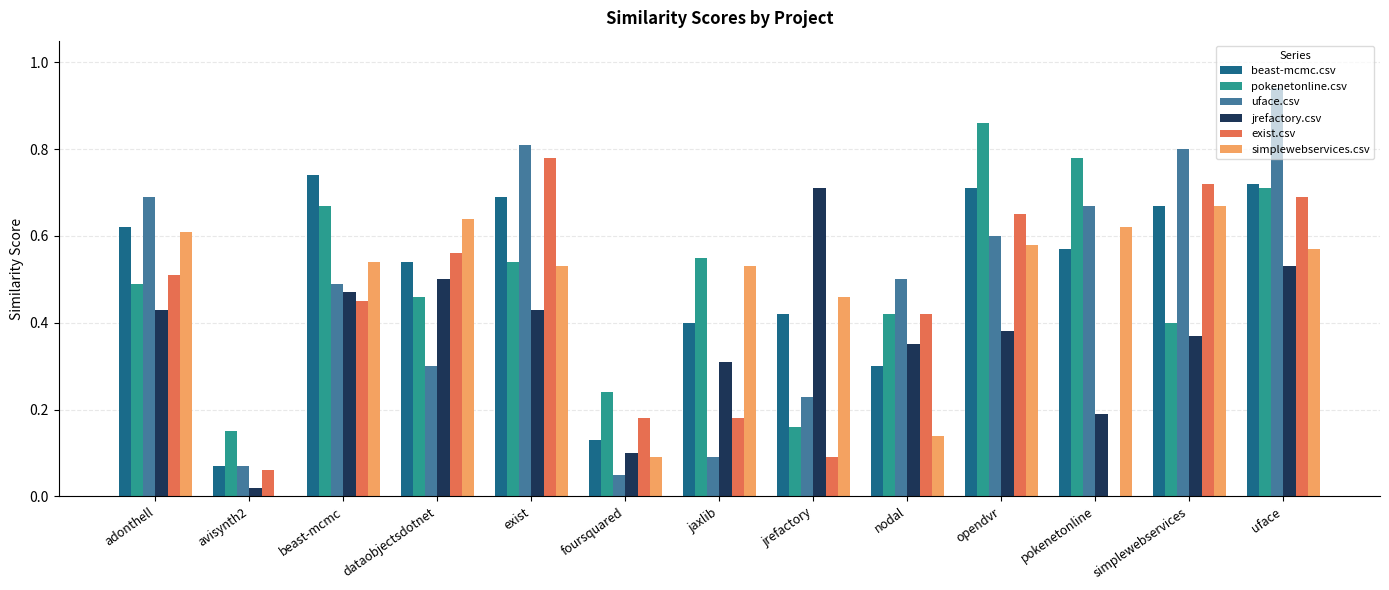

Which series changed the most between jaxlib and opendvr?

uface.csv